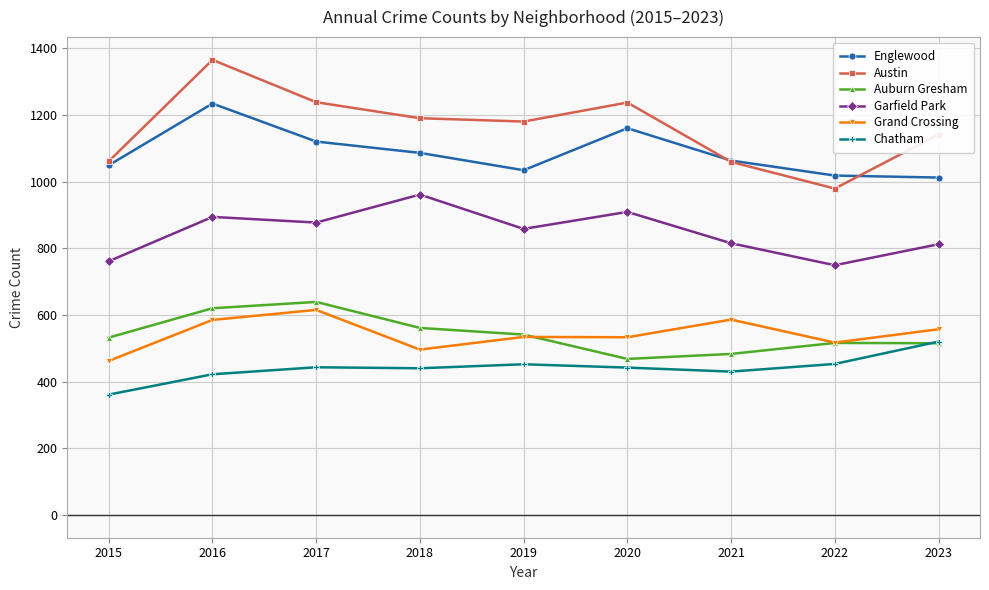

The Auburn Gresham series shows 532 at 2015. True or false?

True